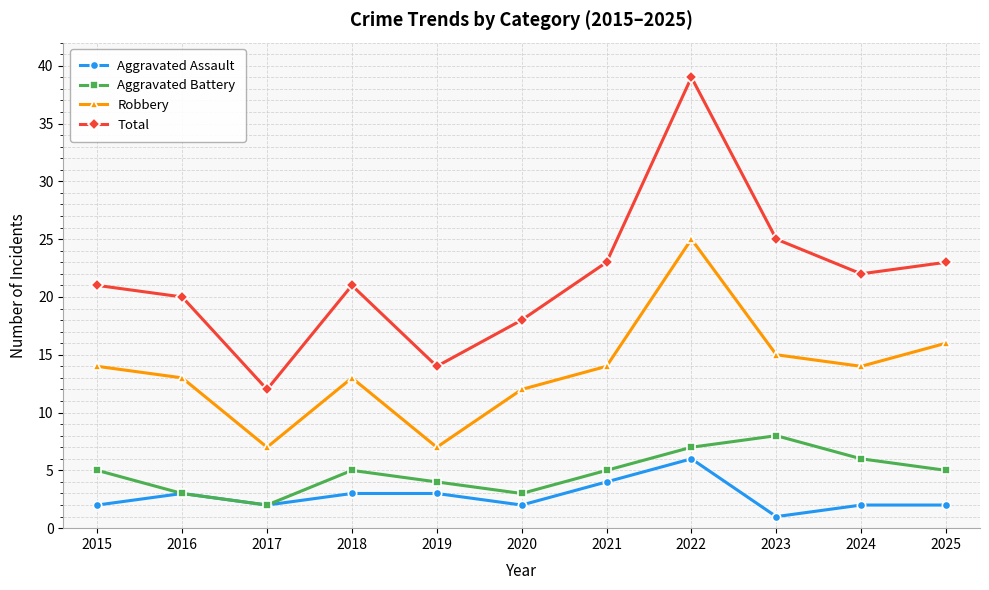

What is the difference between the second highest and second lowest values in the Total series?

11